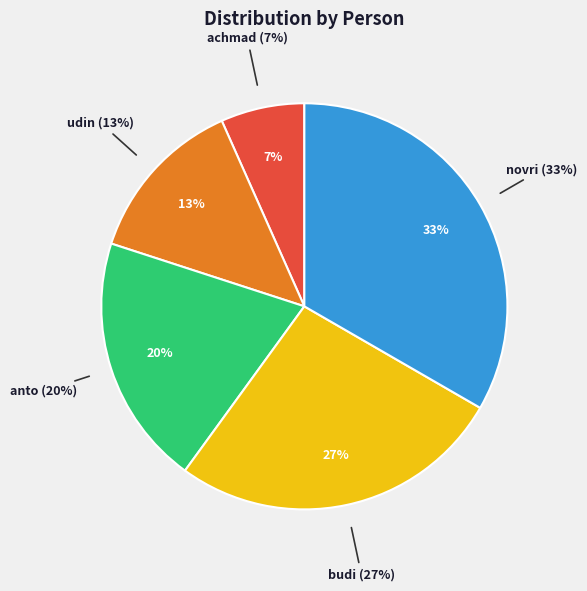

Which has a higher value, anto or achmad?

anto